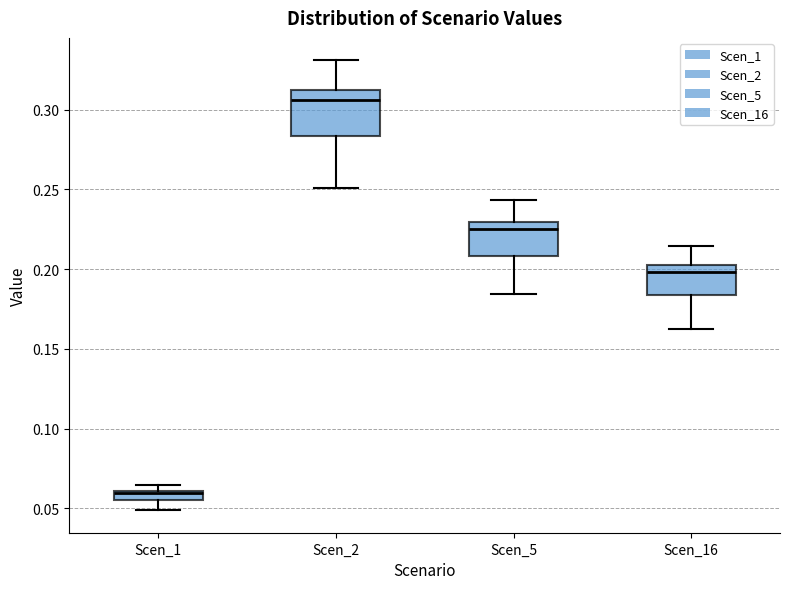

Where does the median line of the box for Scen_2 sit on the y-axis? The values are not printed on the chart, so give them approximately, as read against the axis.

0.305